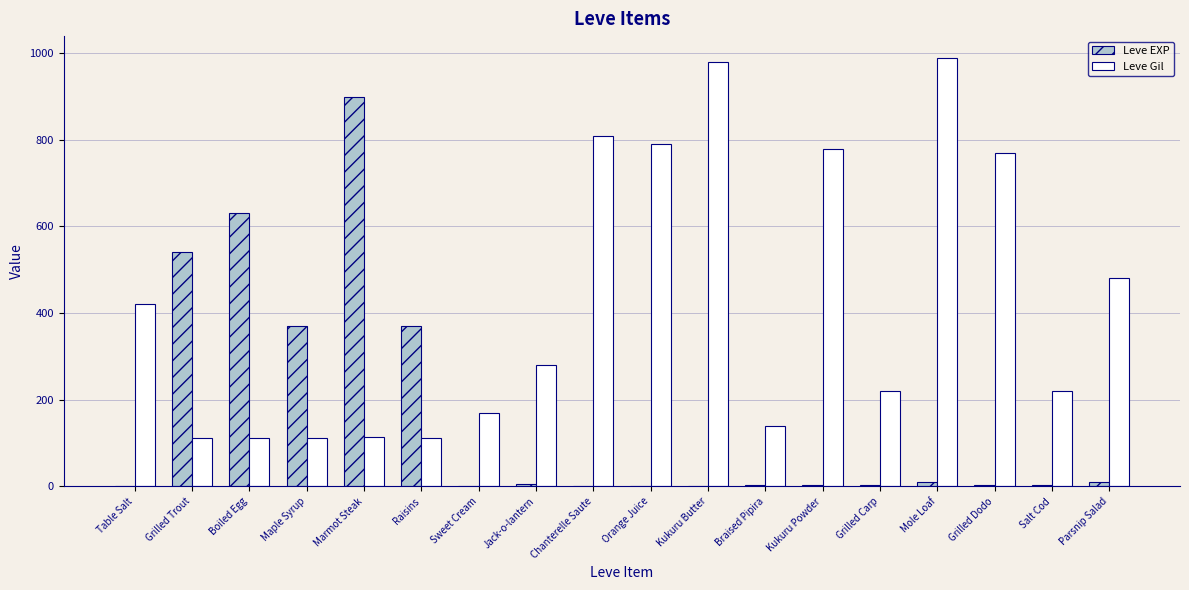

Between Raisins and Jack-o-lantern, which series saw the biggest shift?

Leve EXP